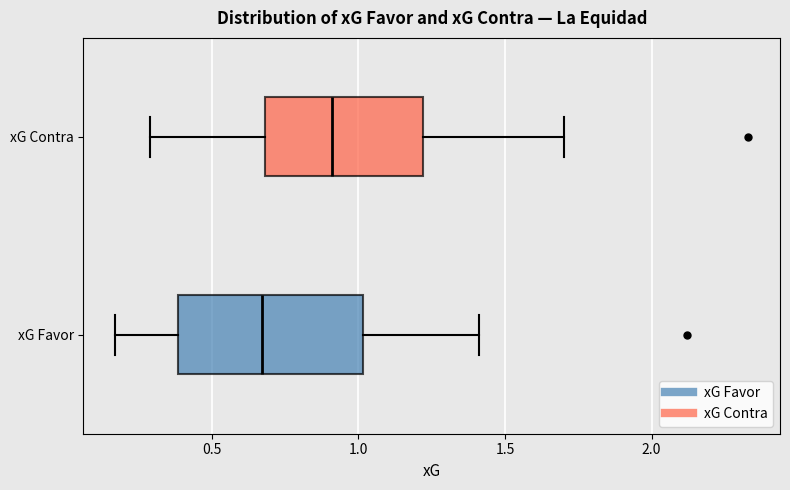

Which box's median line is the furthest to the left?

xG Favor